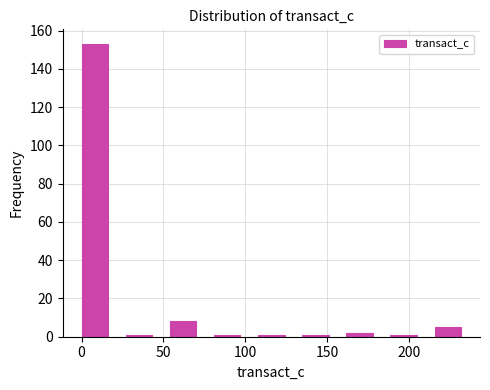

Reading left to right, transcribe this chart: for each bar, give the range it covers on the x-axis and its height. Neither the bar edges nor the heights are printed on the chart, so give them approximately, as read against the axes.

0 to 25: 154
25 to 55: under 2
55 to 80: 8
80 to 110: under 2
110 to 135: under 2
135 to 160: under 2
160 to 190: 2
190 to 215: under 2
215 to 245: 6